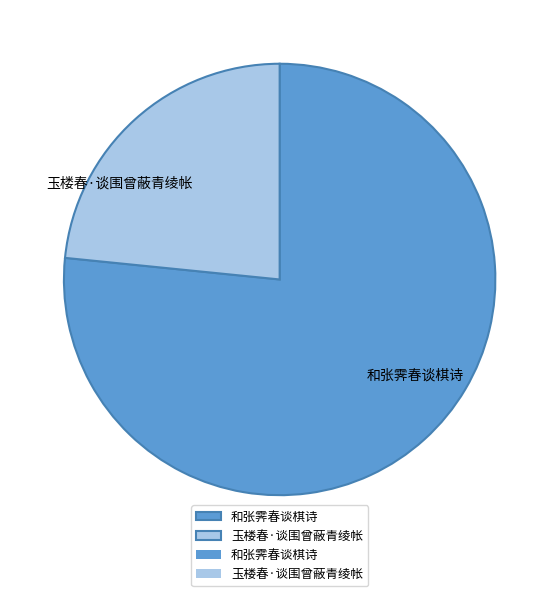

Is there any slice that represents more than half of the pie?

Yes